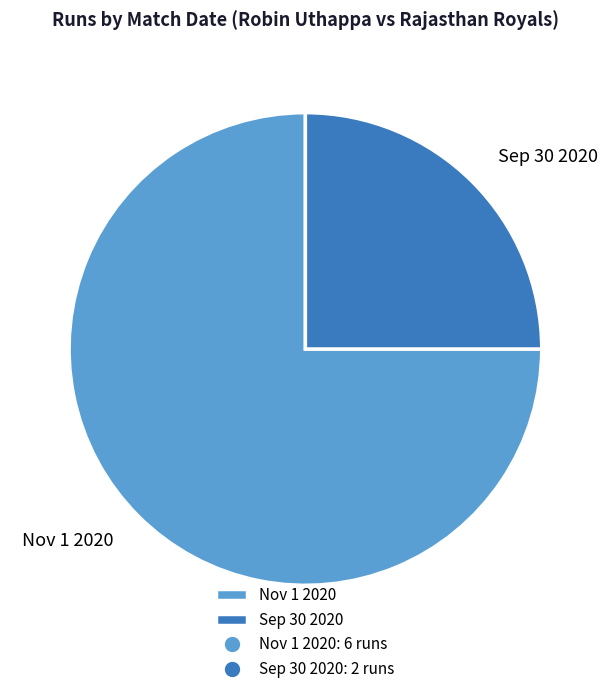

The Sep 30 2020 slice represents 25% of the pie. True or false?

True